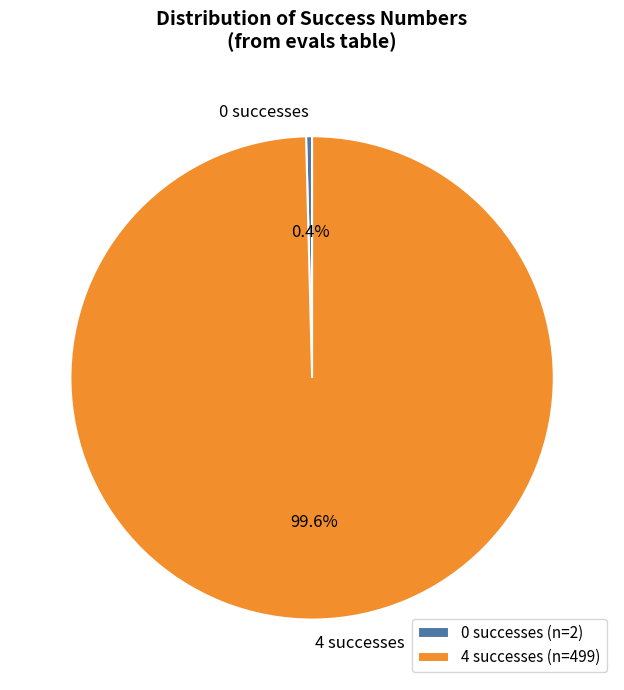

To the nearest percent, what is the difference between the 0 and 4 slice percentages?

100%